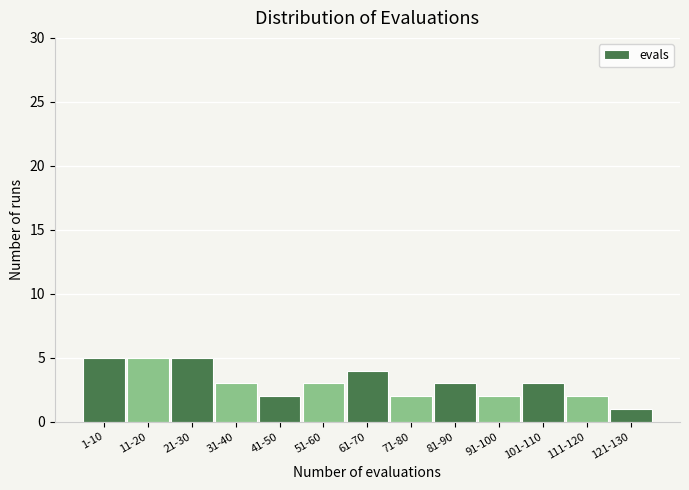

Reading left to right, list all the values displayed in this chart.

1-10=5	11-20=5	21-30=5	31-40=3	41-50=2	51-60=3	61-70=4	71-80=2	81-90=3	91-100=2	101-110=3	111-120=2	121-130=1